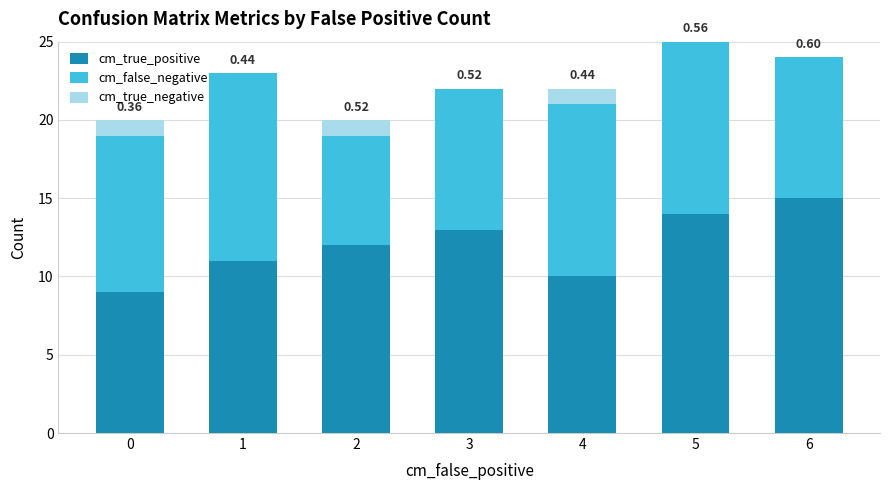

What is the sum of the cm_true_positive values at 3 and 5?

27